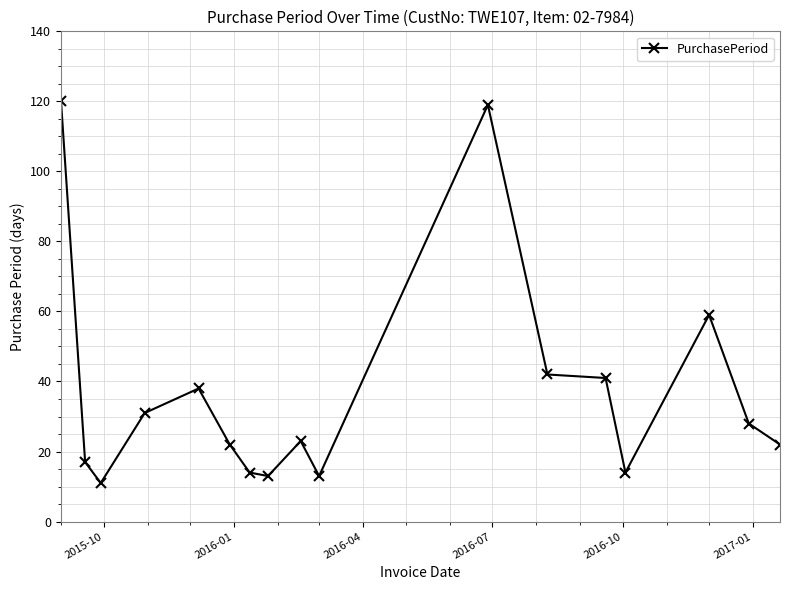

What is the value of the 2nd point from the left?

17